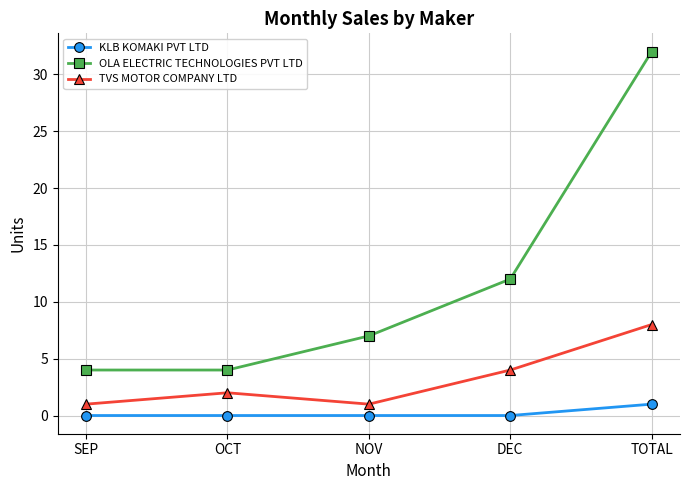

What is the total value across all series at OCT?

6